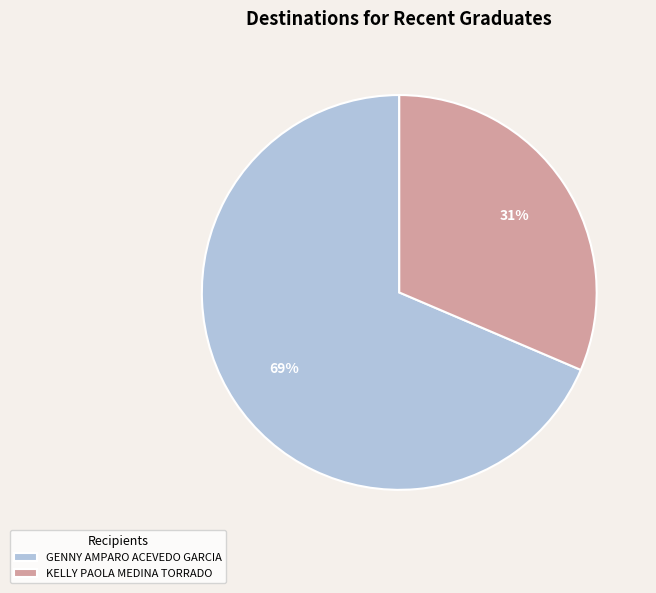

Which category has the smallest portion of the pie?

KELLY PAOLA MEDINA TORRADO